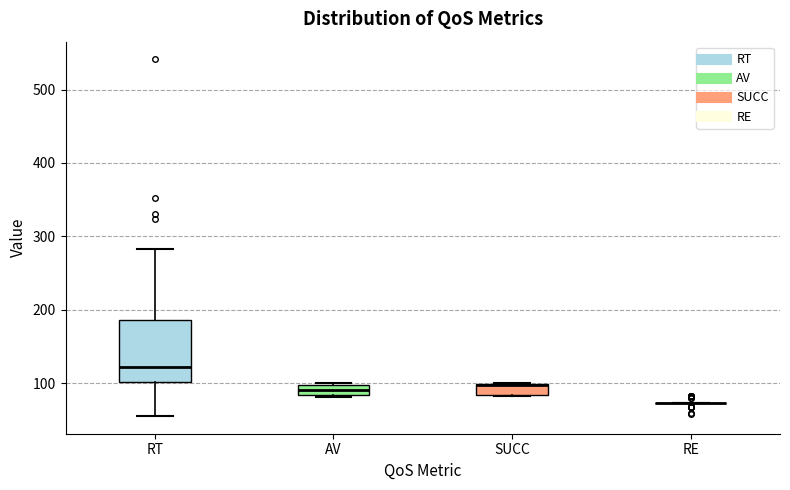

Which box is the tallest, from its lower edge to its upper edge?

RT